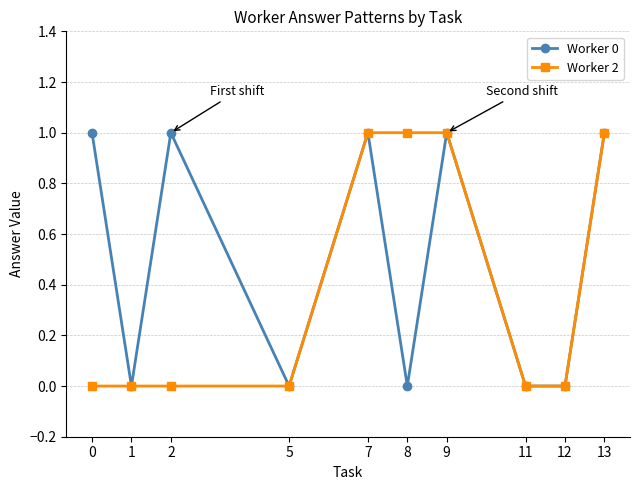

True or false: Worker 0 has more than 1 interior local peaks.

True